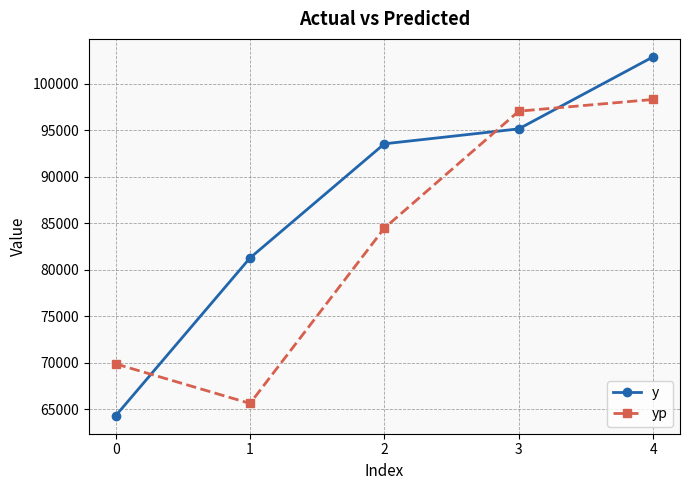

What is the value of the yp point at the 2nd from the left?

65650.2